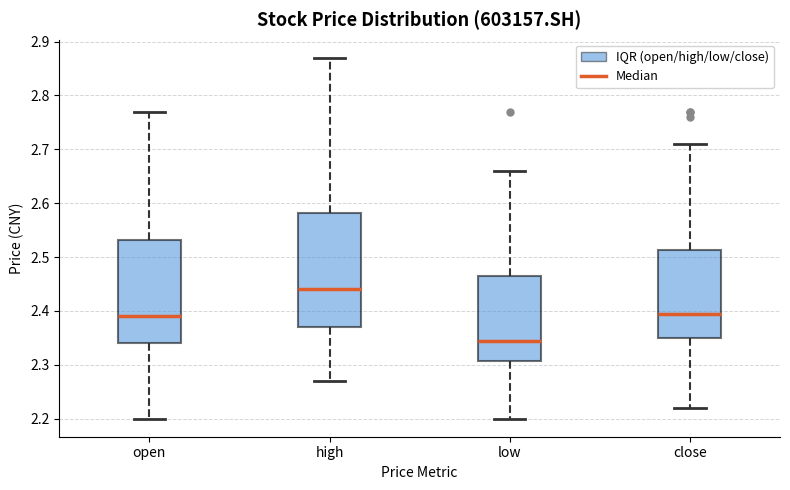

Where does the lower whisker of the box for high end on the y-axis? The values are not printed on the chart, so give them approximately, as read against the axis.

2.27